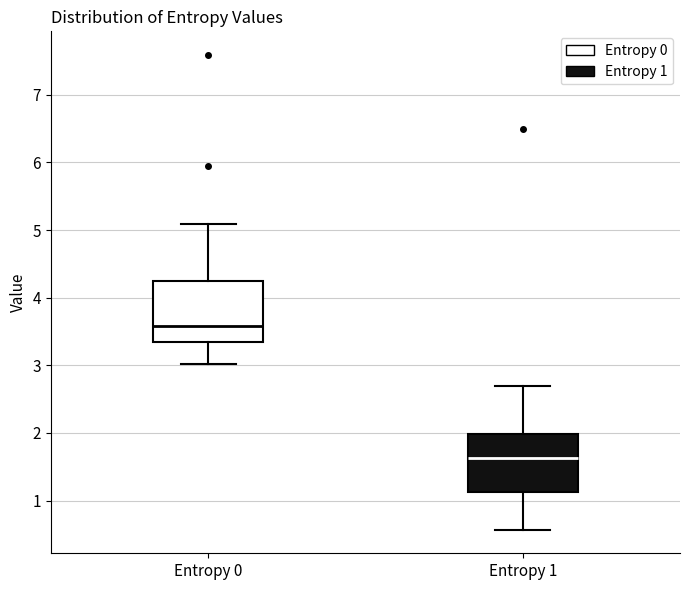

Reading left to right, read every box against the y-axis: the position of its median line, the range the box covers, and the ends of its whiskers. The values are not printed on the chart, so give them approximately, as read against the axis.

Entropy 0: median 3.6, box 3.4 to 4.3, whiskers 3.0 to 5.1
Entropy 1: median 1.6, box 1.1 to 2.0, whiskers 0.6 to 2.7